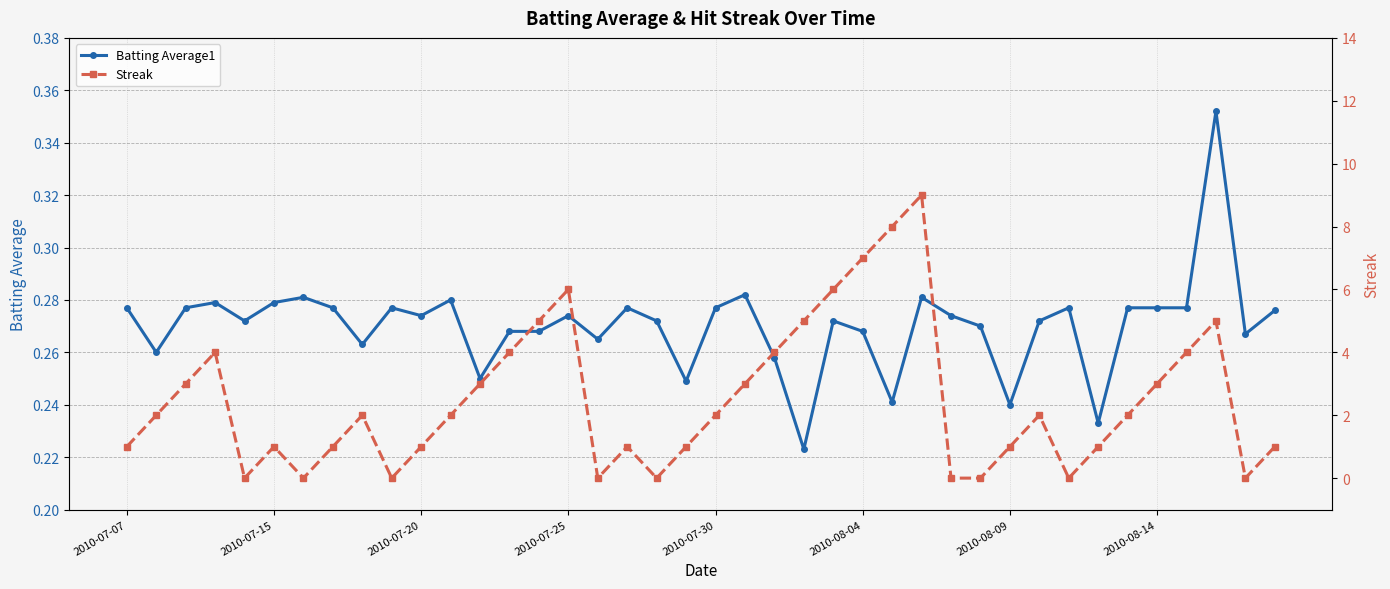

At which category is the sum across all series the highest?

27